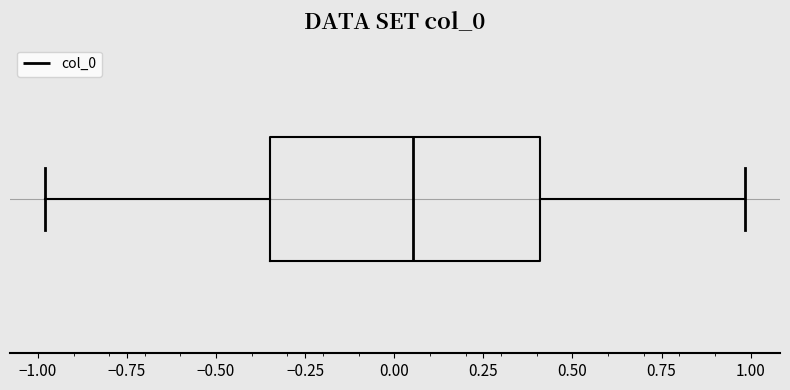

Read this box plot against the x-axis: the position of the median line, the range covered by the box, and the ends of both whiskers. The values are not printed on the chart, so give them approximately, as read against the axis.

median 0.05, box -0.35 to 0.40, whiskers -1.00 to 1.00